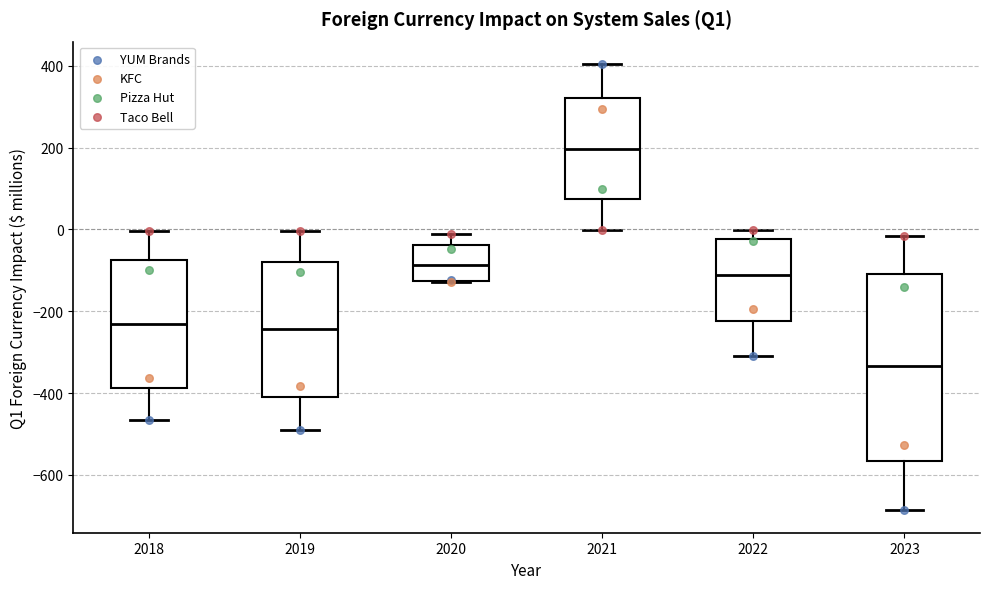

Where is the lower edge of the box at x = 2018 on the y-axis? The values are not printed on the chart, so give them approximately, as read against the axis.

-380